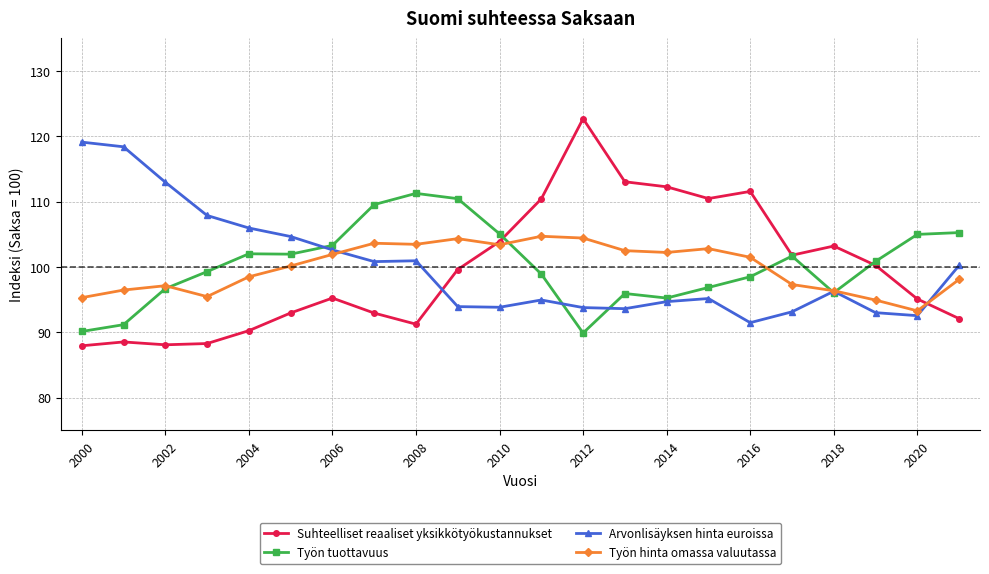

In Suhteelliset reaaliset yksikkötyökustannukset, how many points are lower than both neighbors (excluding endpoints)?

4